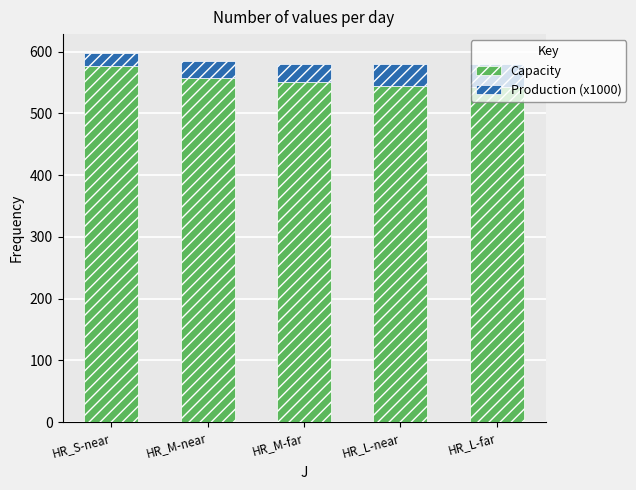

What is the total value across all series at HR_L-far?

580.4